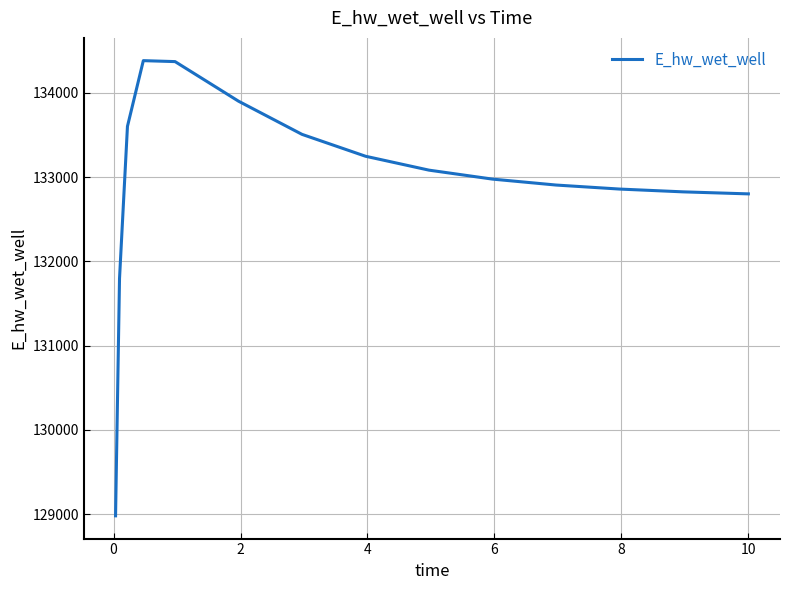

What is the minimum value shown in the chart?

128978.9